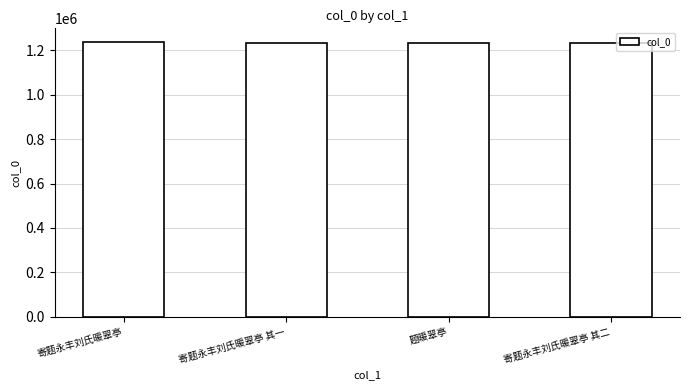

What is the change in value from 寄题永丰刘氏暖翠亭 to 题暖翠亭?

-2453